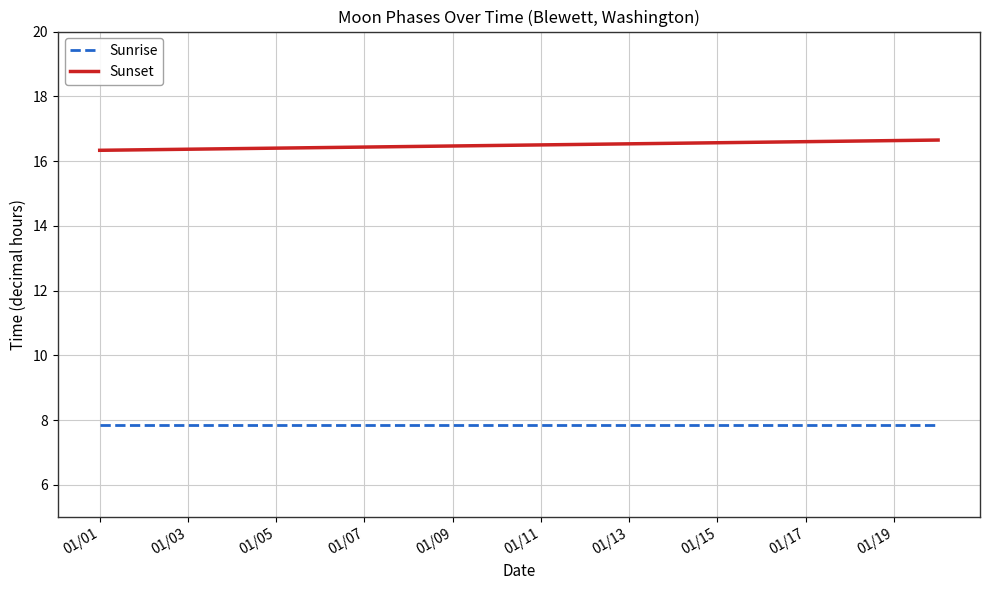

True or false: Sunset and Sunrise cross at least once.

False